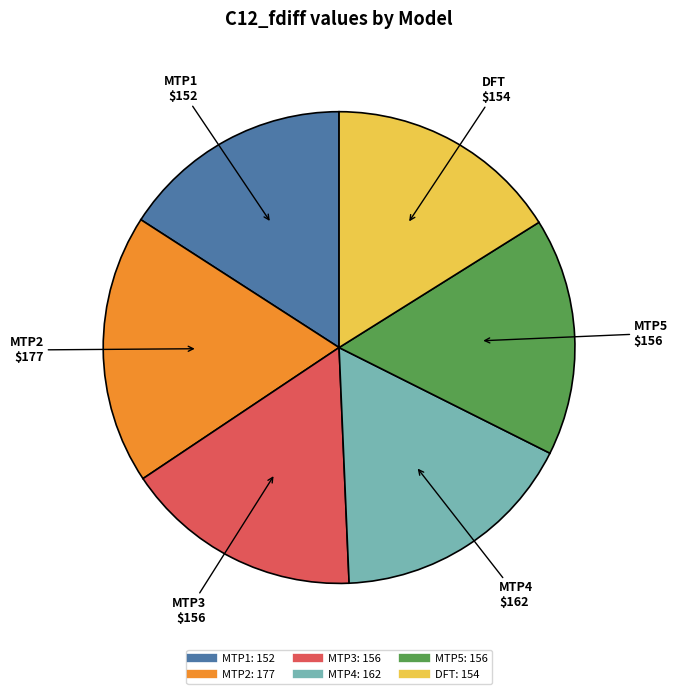

What is the ratio of the value at MTP5 to the value at MTP1?

1.0